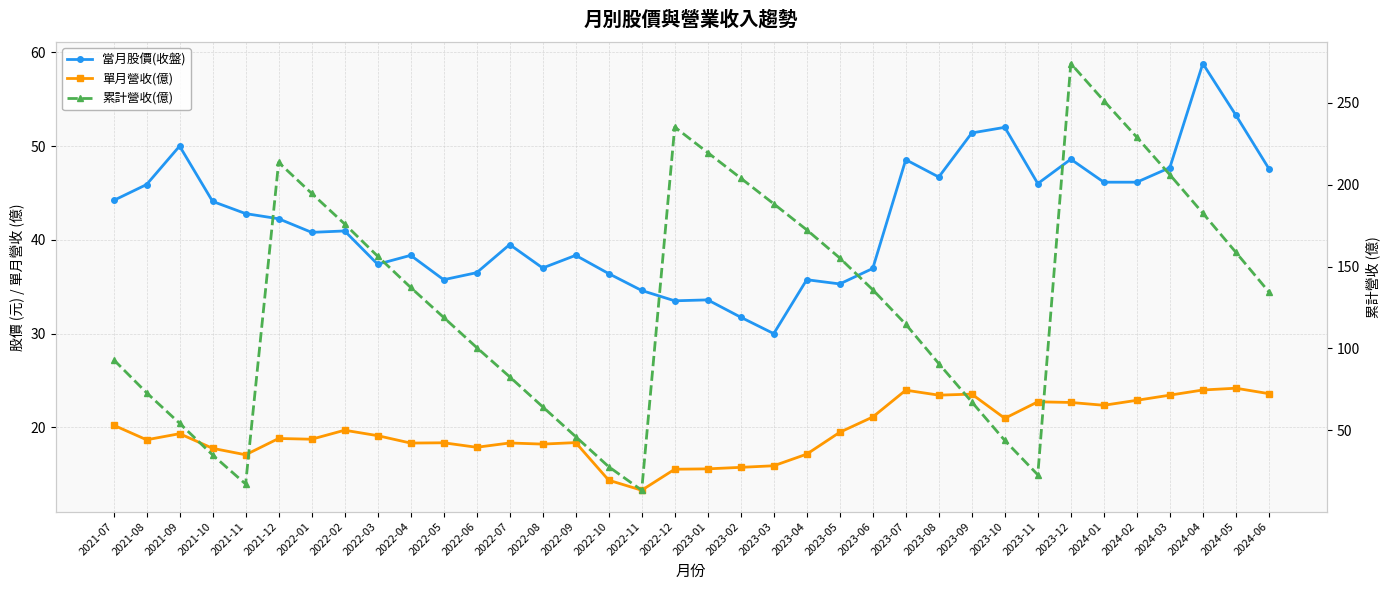

What is the label of the 28th point from the left?

2023-10